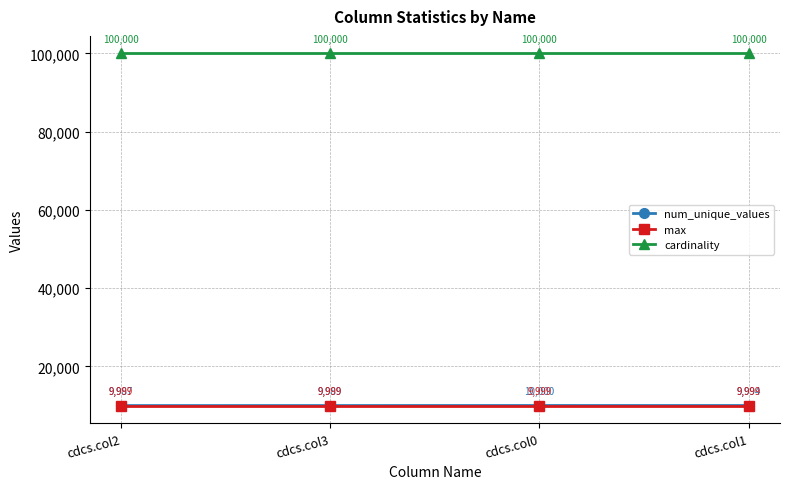

Reading left to right, list all the values displayed in this chart.

num_unique_values: cdcs.col2=9987	cdcs.col3=9989	cdcs.col0=10000	cdcs.col1=9994
max: cdcs.col2=9999	cdcs.col3=9999	cdcs.col0=9999	cdcs.col1=9999
cardinality: cdcs.col2=100000	cdcs.col3=100000	cdcs.col0=100000	cdcs.col1=100000